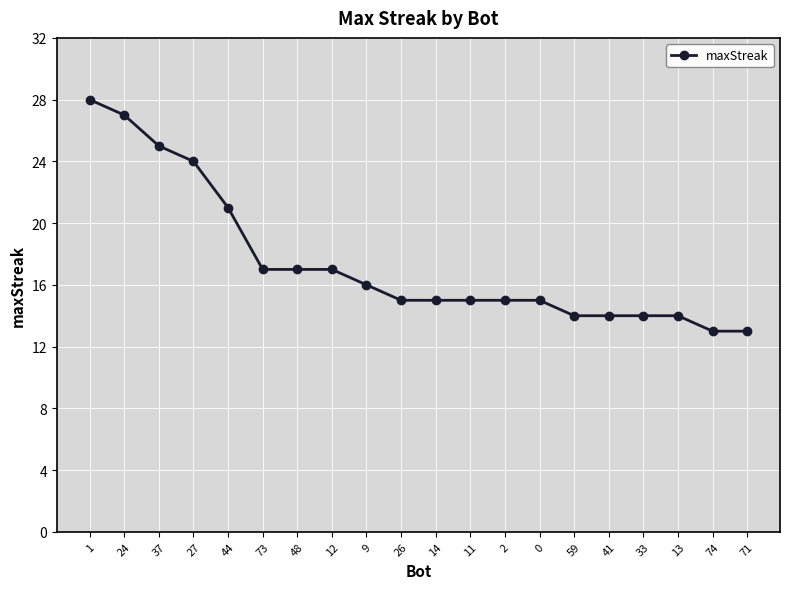

What is the minimum value shown in the chart?

13